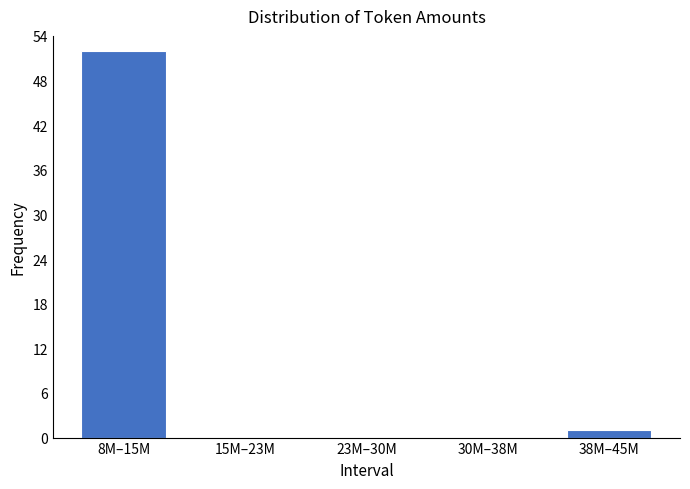

Reading right to left, extract all data points from this chart.

38M–45M=1	30M–38M=0	23M–30M=0	15M–23M=0	8M–15M=52